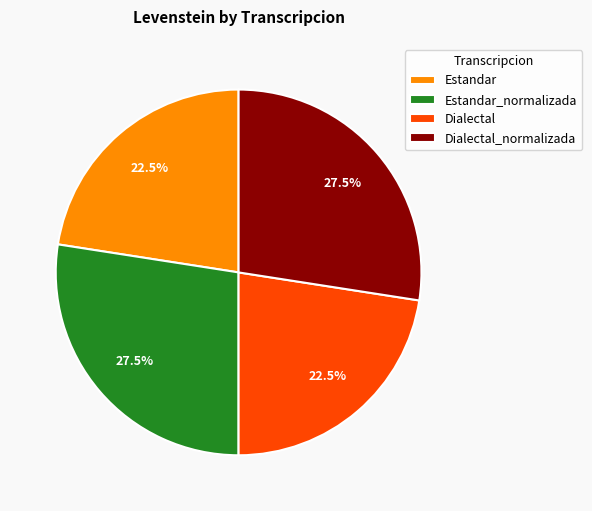

How many slices are in this pie chart?

4